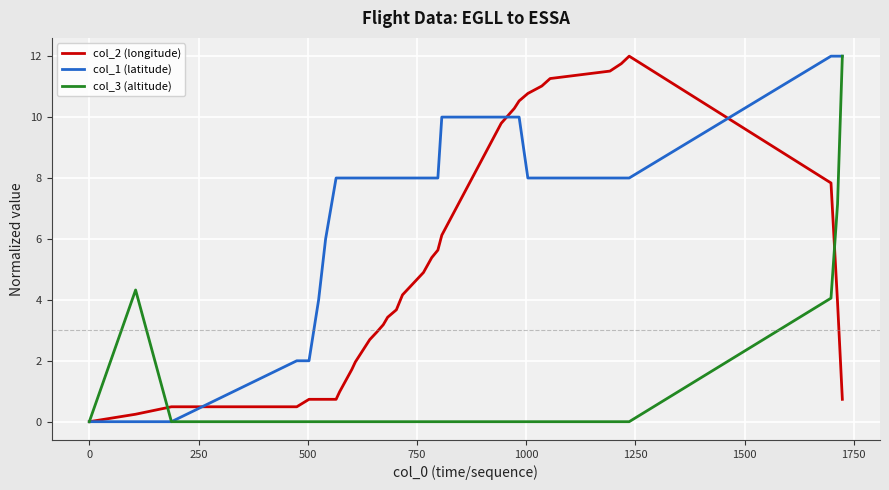

What are all the series names shown in the legend?

col_2 (longitude), col_1 (latitude), col_3 (altitude)